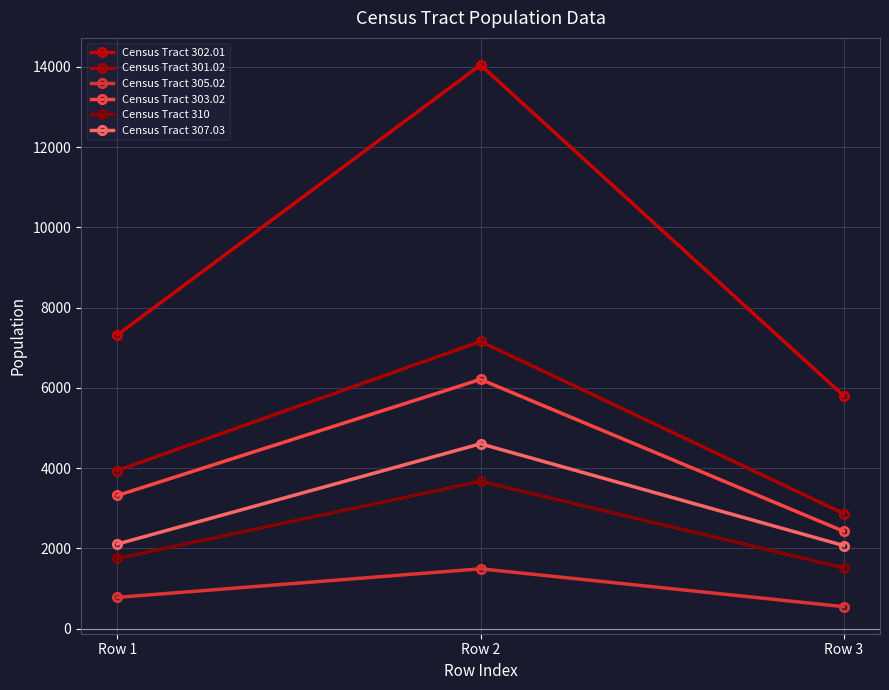

At which label does Census Tract 307.03 first exceed 2106?

Row 2